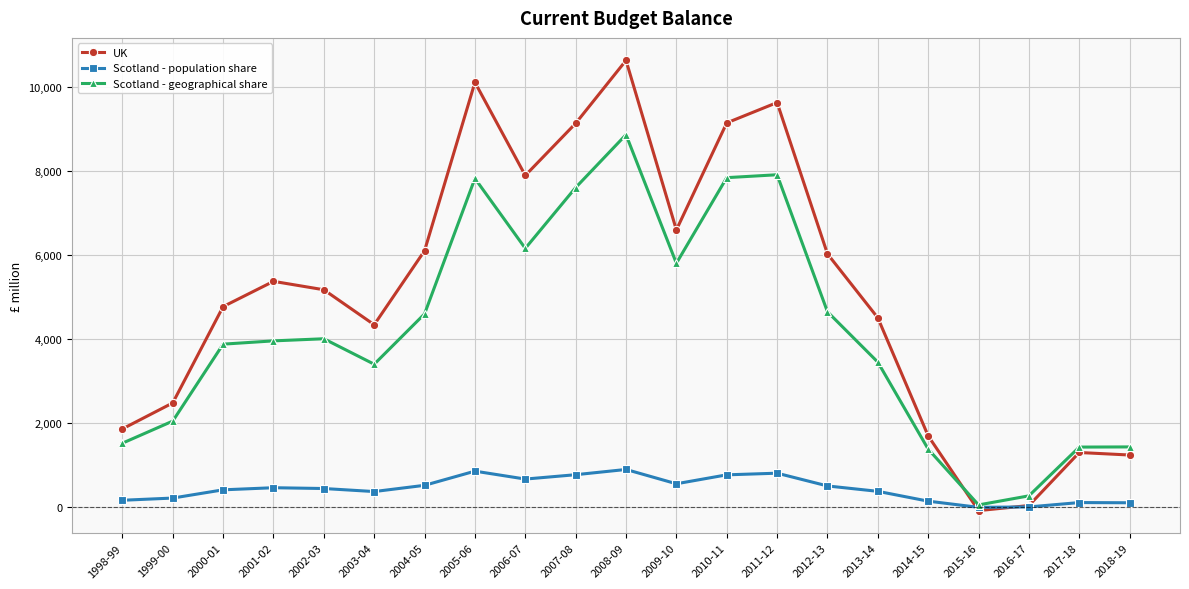

Where is the first local minimum for UK?

2003-04